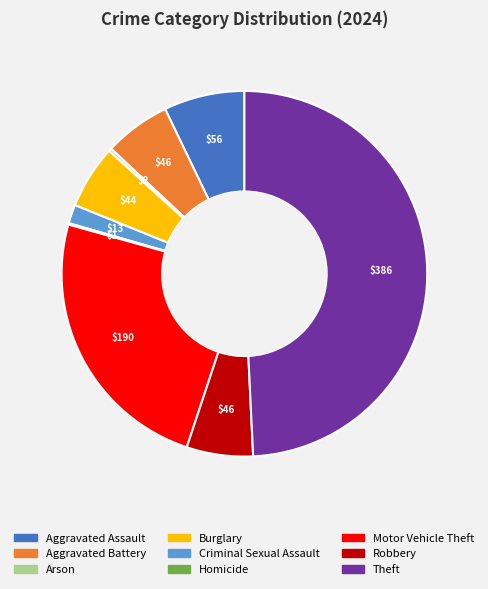

Between Criminal Sexual Assault and Theft, which is larger?

Theft